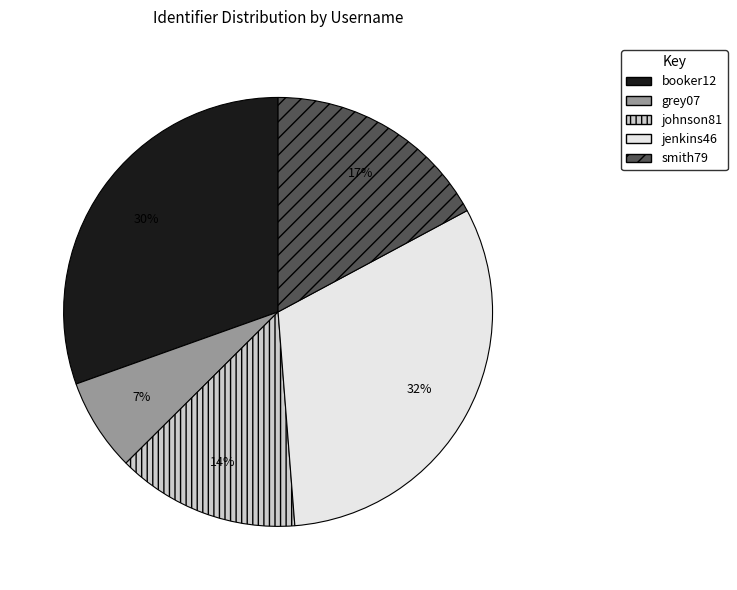

How many slices are in this pie chart?

5